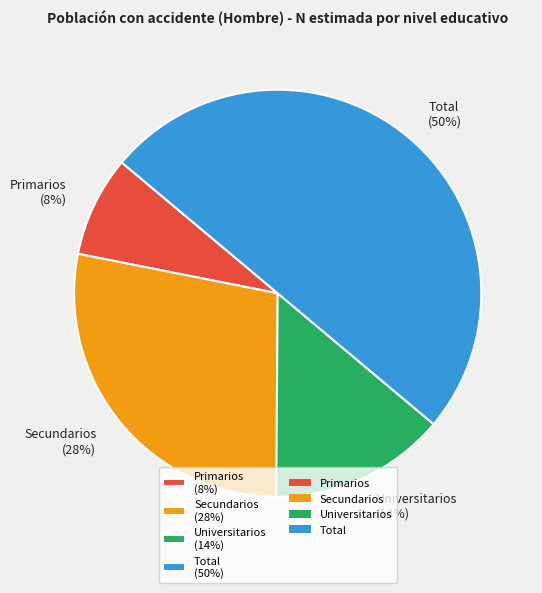

Does Secundarios (28%) represent more than half of the total?

No